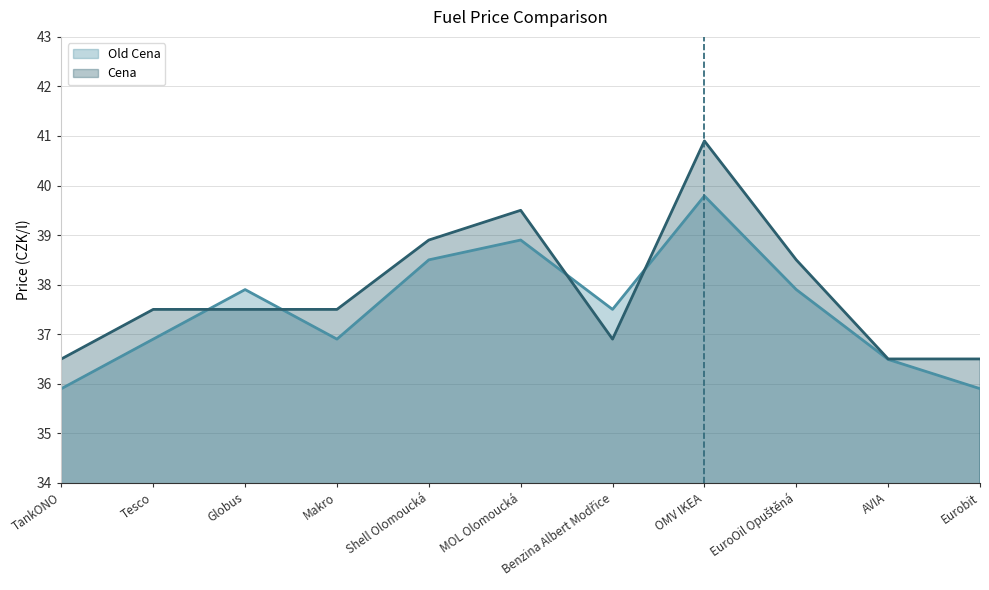

How many interior local peaks does the Cena series have?

2